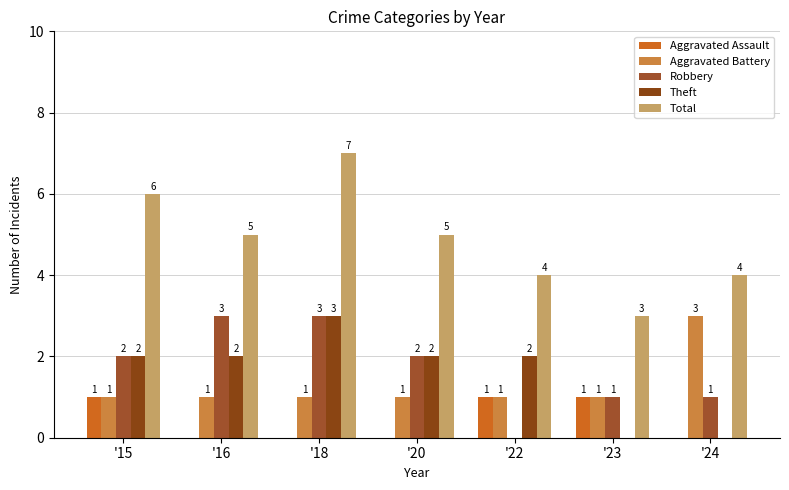

What is the spread (max minus min) of values at '18?

7